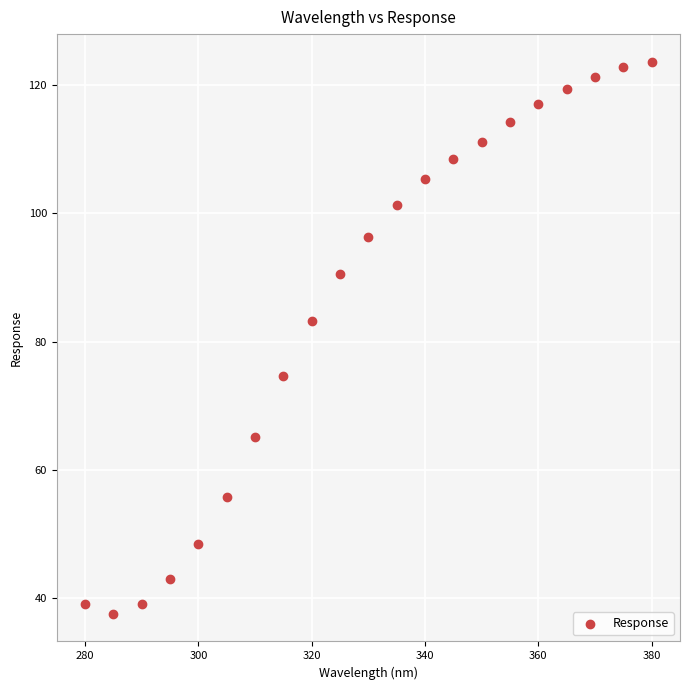

What is the range of X values (max minus min)?

100.0